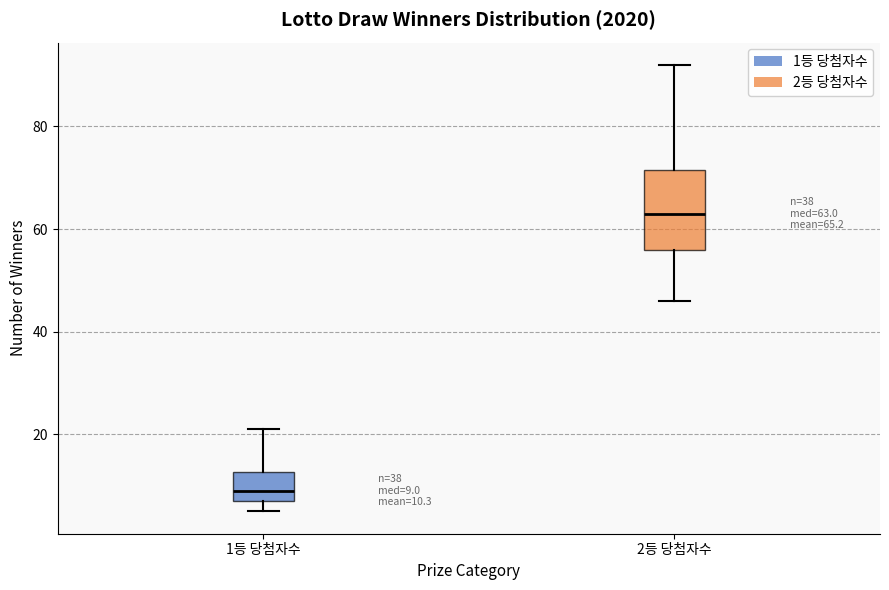

Comparing the boxes themselves (not the whiskers), which one is the tallest?

2등 당첨자수